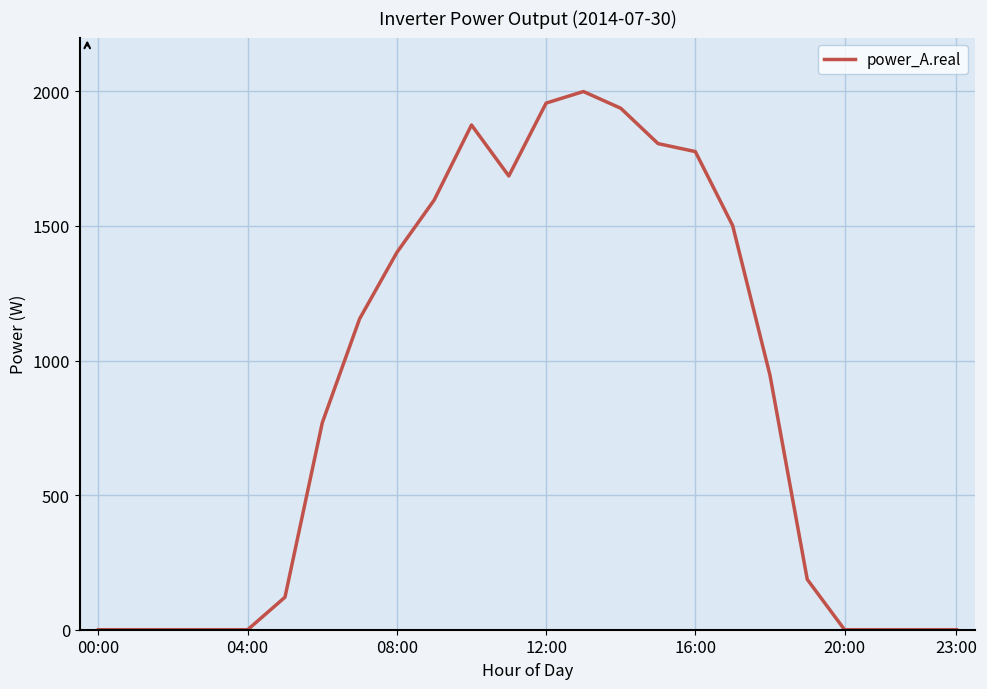

Does the chart display data point markers on the line(s)?

No